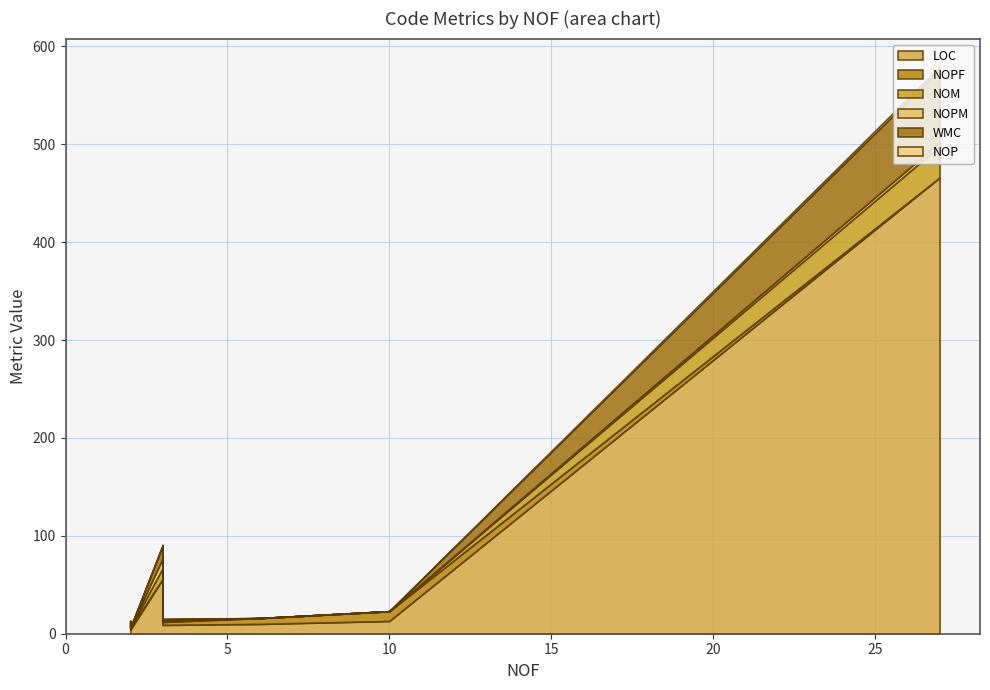

Which series has the largest total across all categories?

LOC